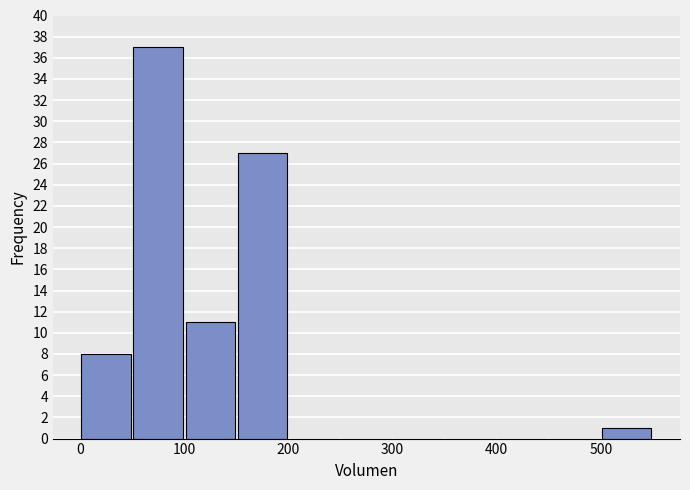

What is the height of the bar covering 500 to 550 on the x-axis? The values are not printed on the chart, so give them approximately, as read against the axis.

1